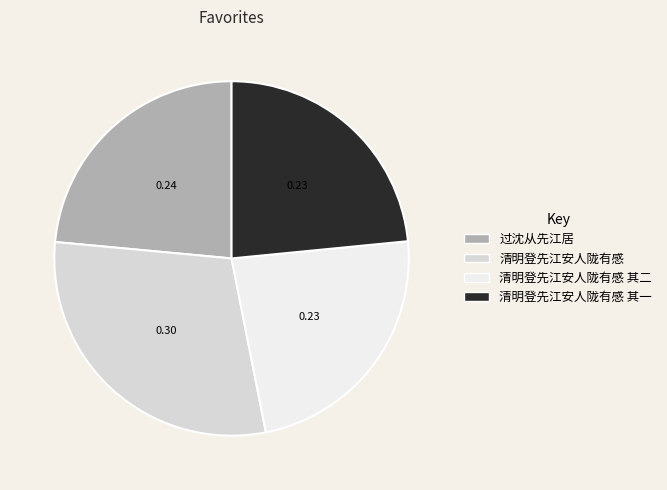

How many segments does this pie chart have?

4